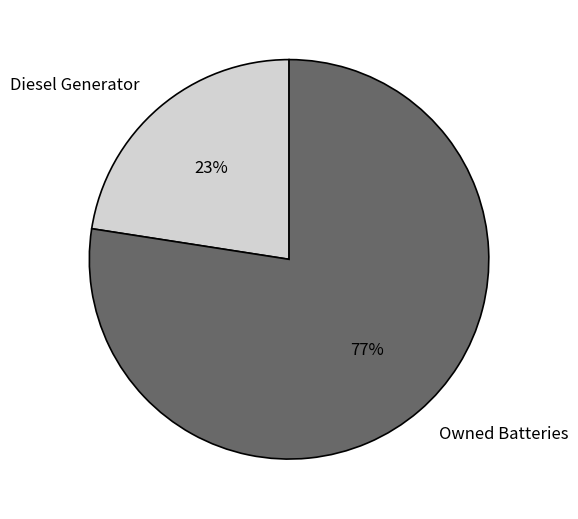

What is the smallest slice in the pie chart?

Diesel Generator